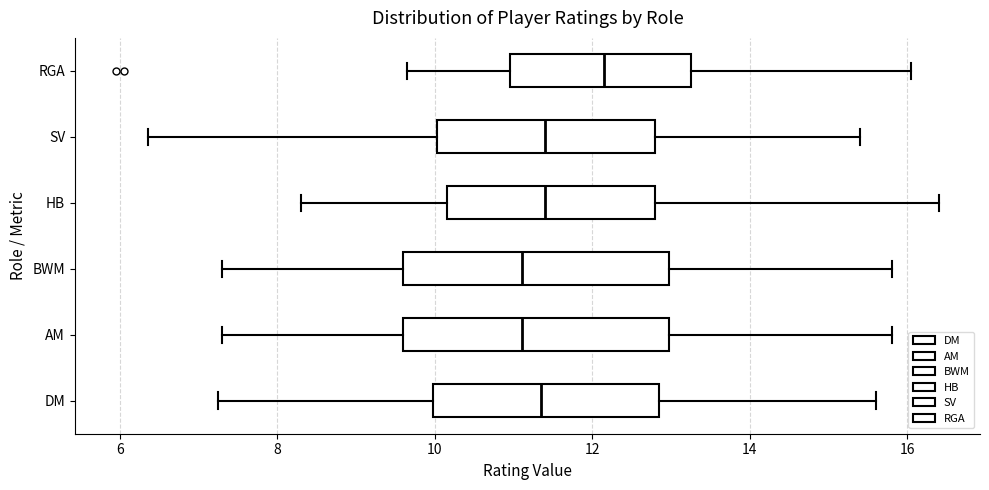

Reading bottom to top, read every box against the x-axis: the position of its median line, the range the box covers, and the ends of its whiskers. The values are not printed on the chart, so give them approximately, as read against the axis.

DM: median 11.4, box 10.0 to 12.8, whiskers 7.2 to 15.6
AM: median 11.2, box 9.6 to 13.0, whiskers 7.4 to 15.8
BWM: median 11.2, box 9.6 to 13.0, whiskers 7.4 to 15.8
HB: median 11.4, box 10.2 to 12.8, whiskers 8.4 to 16.4
SV: median 11.4, box 10.0 to 12.8, whiskers 6.4 to 15.4
RGA: median 12.2, box 11.0 to 13.2, whiskers 9.6 to 16.0